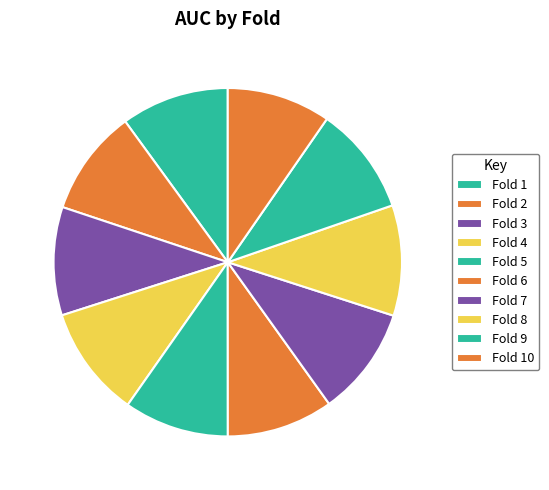

How many segments does this pie chart have?

10